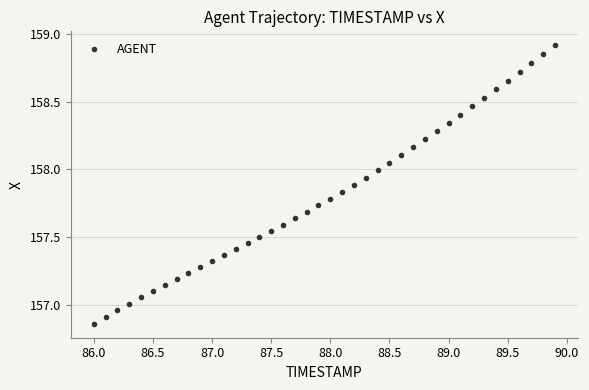

What is the range of X values (max minus min)?

3.9